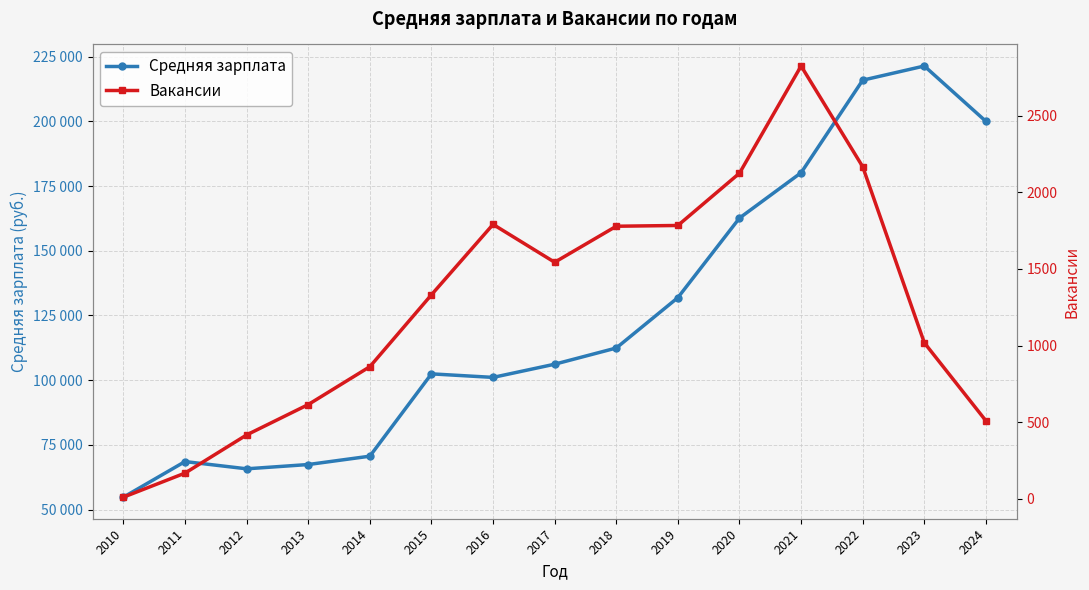

Between 2012 and 2017, which series saw the biggest shift?

Средняя зарплата